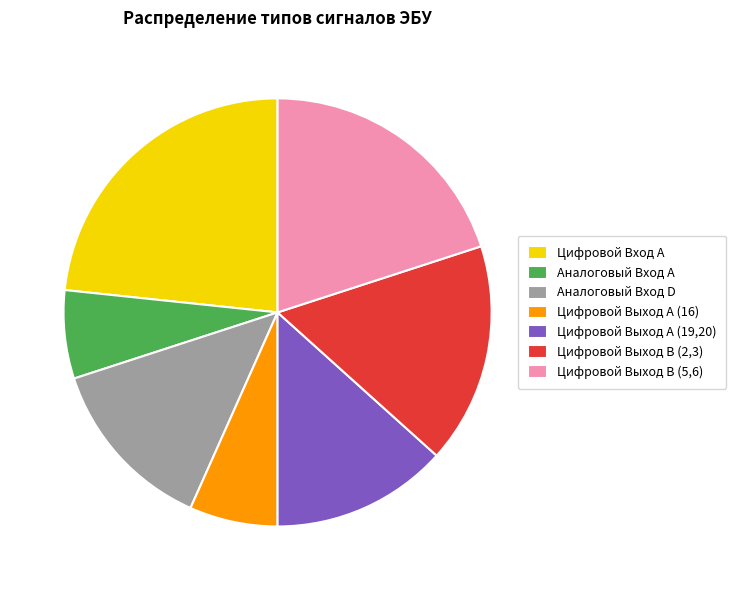

The Цифровой Выход B (2,3) slice represents 26% of the pie. True or false?

False